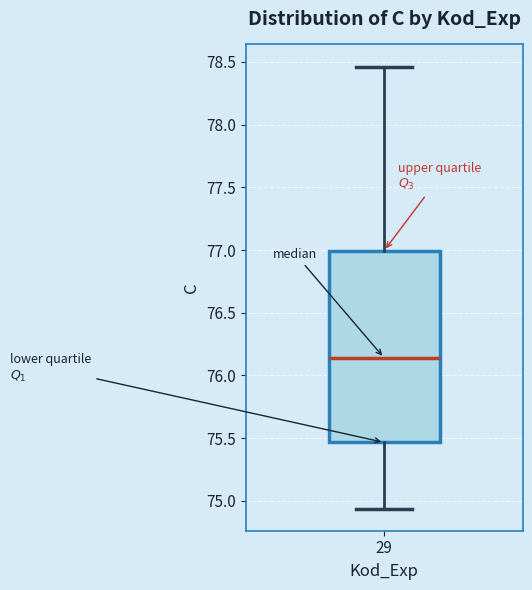

Read this box plot against the y-axis: the position of the median line, the range covered by the box, and the ends of both whiskers. The values are not printed on the chart, so give them approximately, as read against the axis.

median 76.15, box 75.45 to 77.00, whiskers 74.95 to 78.45